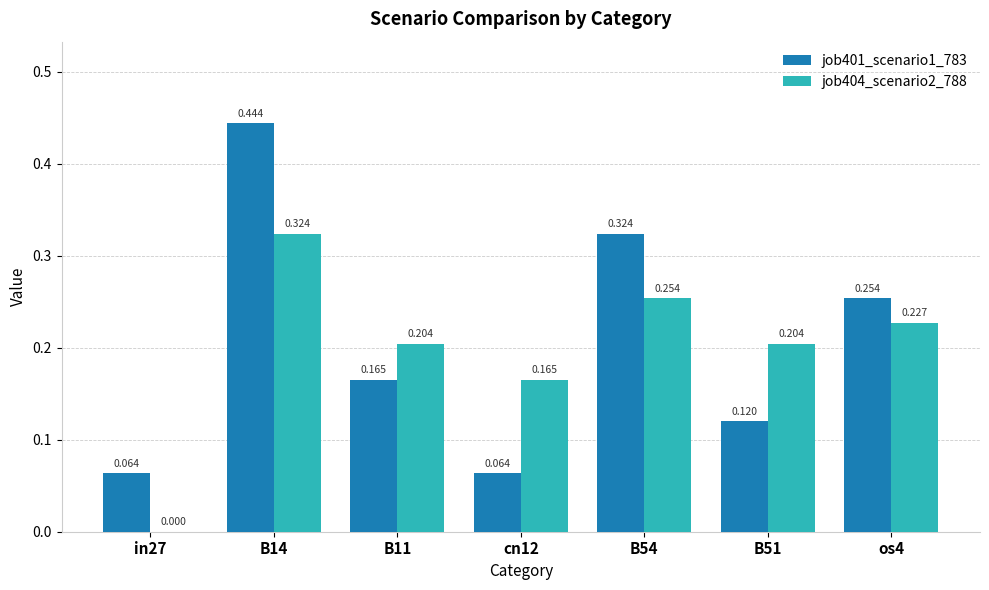

Is the value of job404_scenario2_788 at os4 greater than the value of job401_scenario1_783 at os4?

No